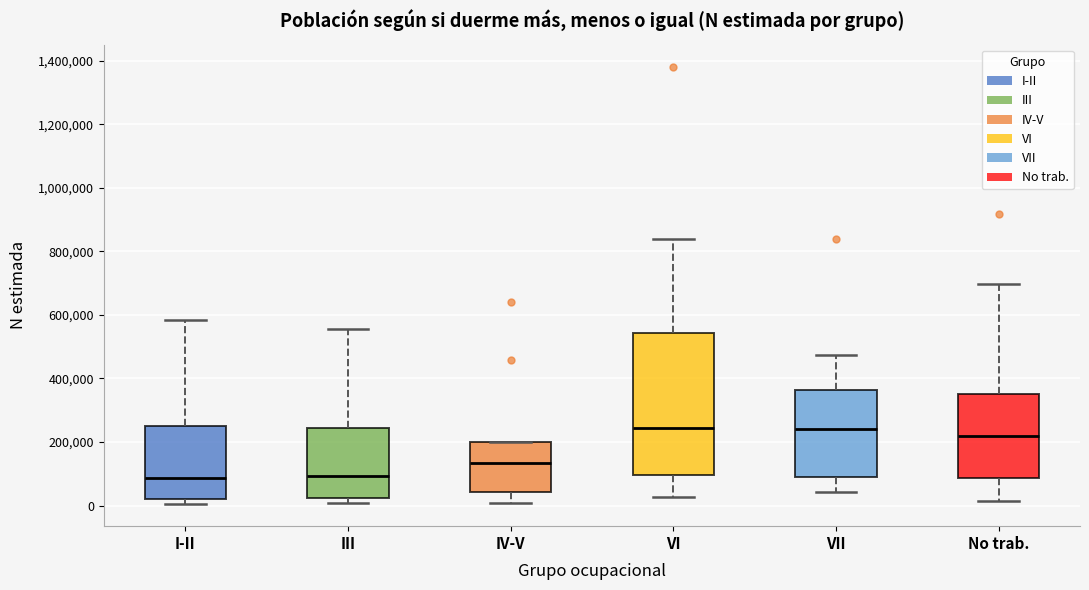

Reading left to right, transcribe this box plot: for each box, give where its median line is, the range the box spans, and where its two whiskers end, as read against the y-axis. The values are not printed on the chart, so give them approximately, as read against the axis.

I-II: median 80000, box 20000 to 260000, whiskers 0 to 580000
III: median 100000, box 20000 to 240000, whiskers 0 to 560000
IV-V: median 140000, box 40000 to 200000, whiskers 0 to 200000
VI: median 240000, box 100000 to 540000, whiskers 20000 to 840000
VII: median 240000, box 80000 to 360000, whiskers 40000 to 480000
No trab.: median 220000, box 80000 to 360000, whiskers 20000 to 700000